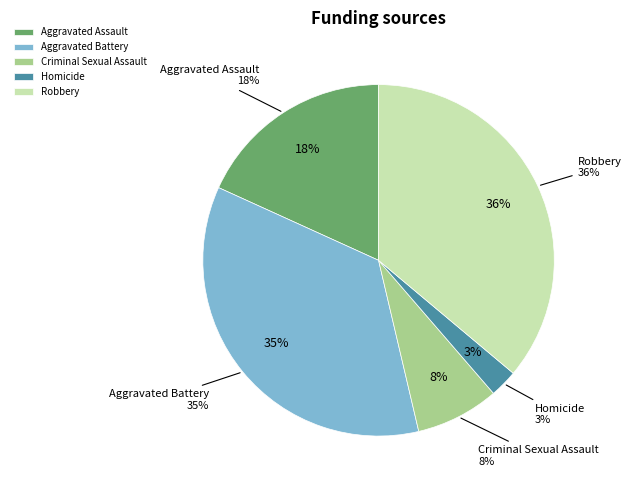

Count the number of slices in the pie.

5